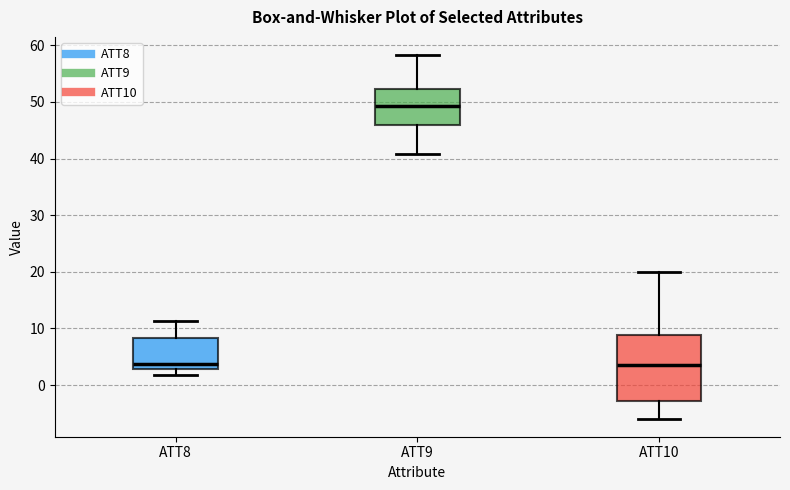

Which box is the tallest, from its lower edge to its upper edge?

ATT10